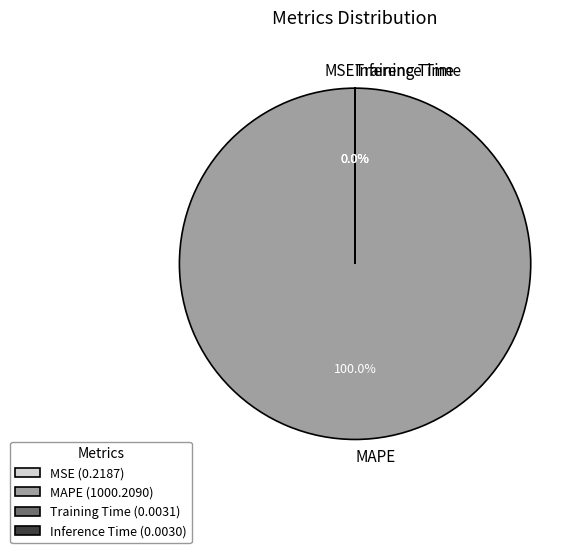

Does any single category account for the majority?

Yes